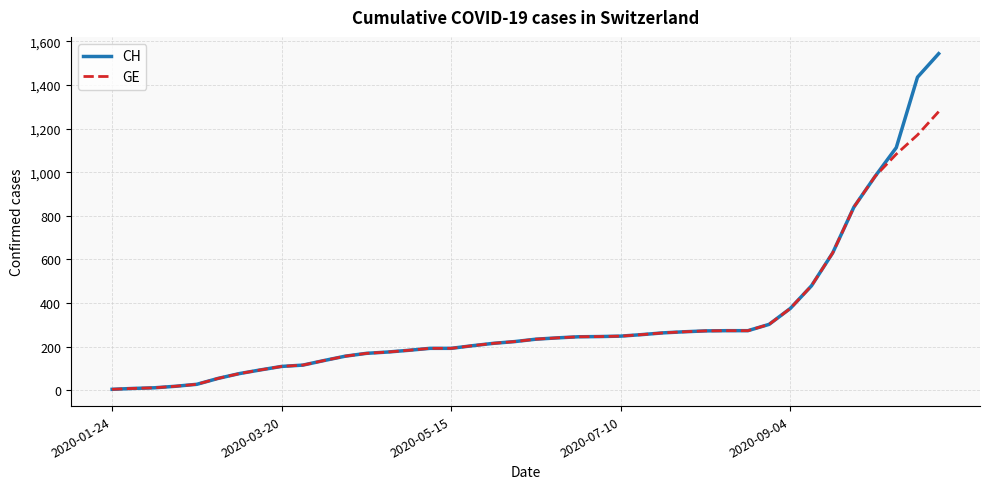

Which series has the widest spread of values?

CH